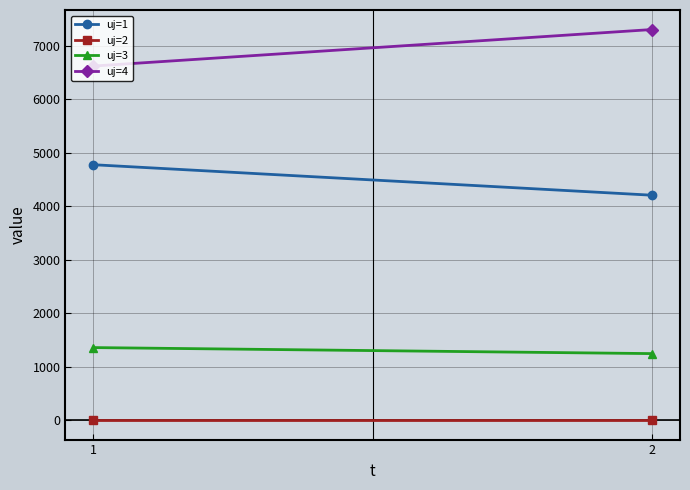

How many data points does each series have?

2